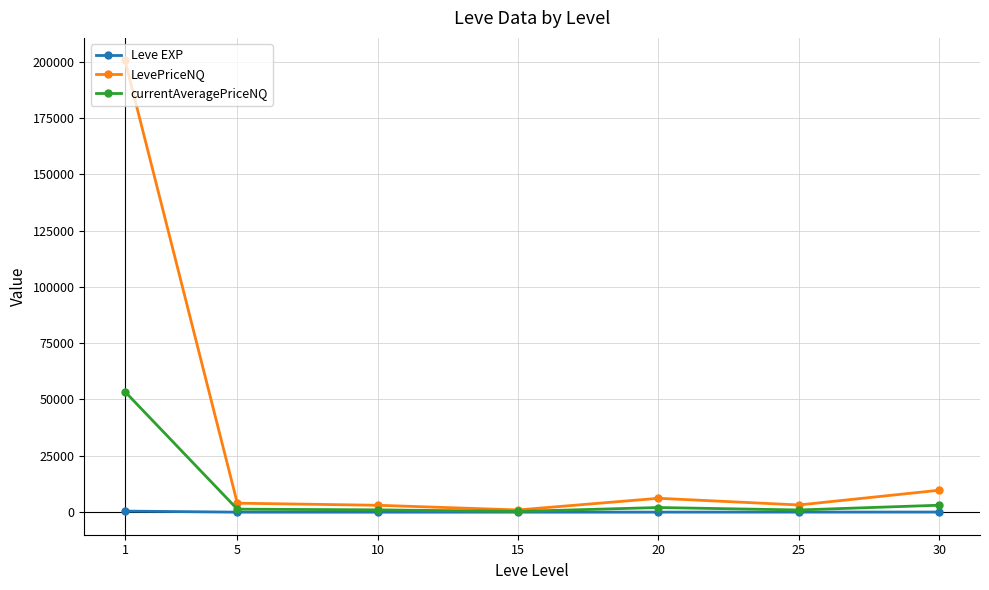

How many data points in Leve EXP are less than 16?

3